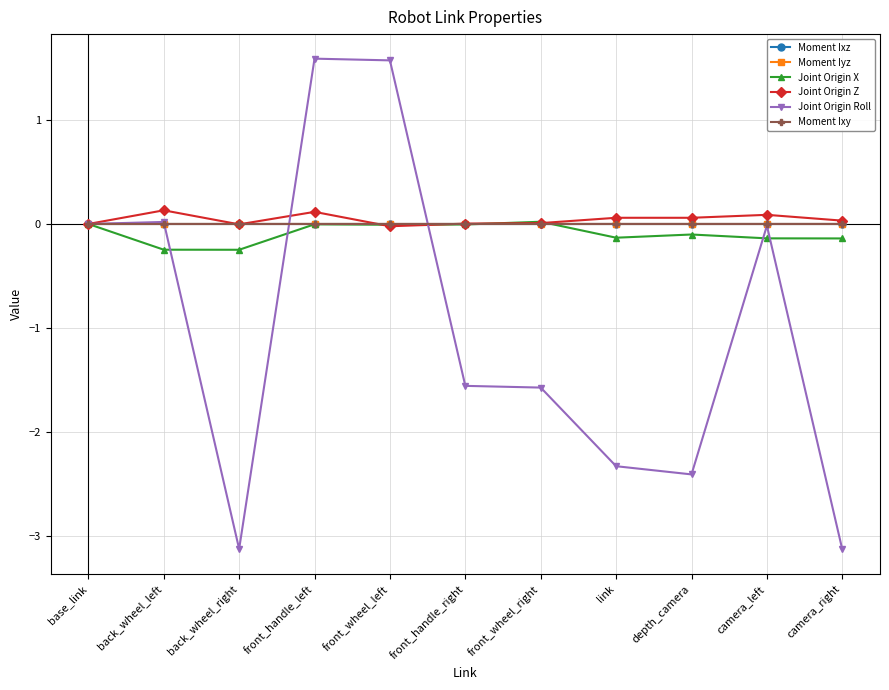

What are all the series names shown in the legend?

Moment Ixz, Moment Iyz, Joint Origin X, Joint Origin Z, Joint Origin Roll, Moment Ixy